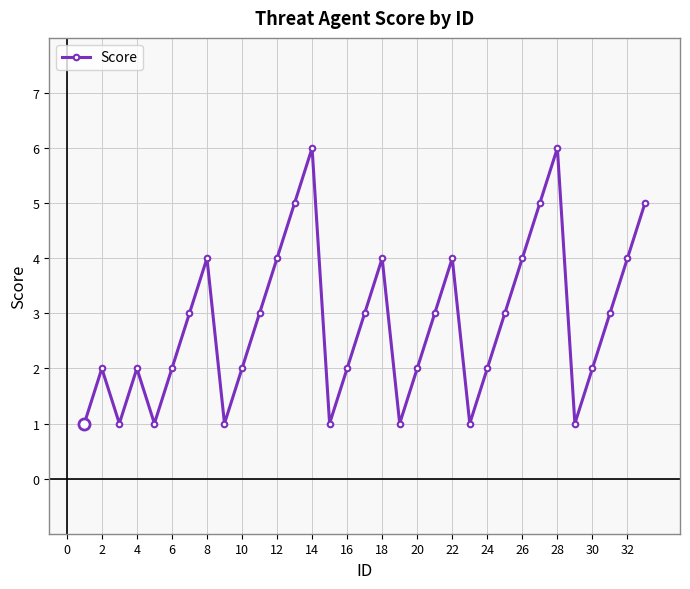

Reading right to left, what are all the values shown in this chart?

5	4	3	2	1	6	5	4	3	2	1	4	3	2	1	4	3	2	1	6	5	4	3	2	1	4	3	2	1	2	1	2	1